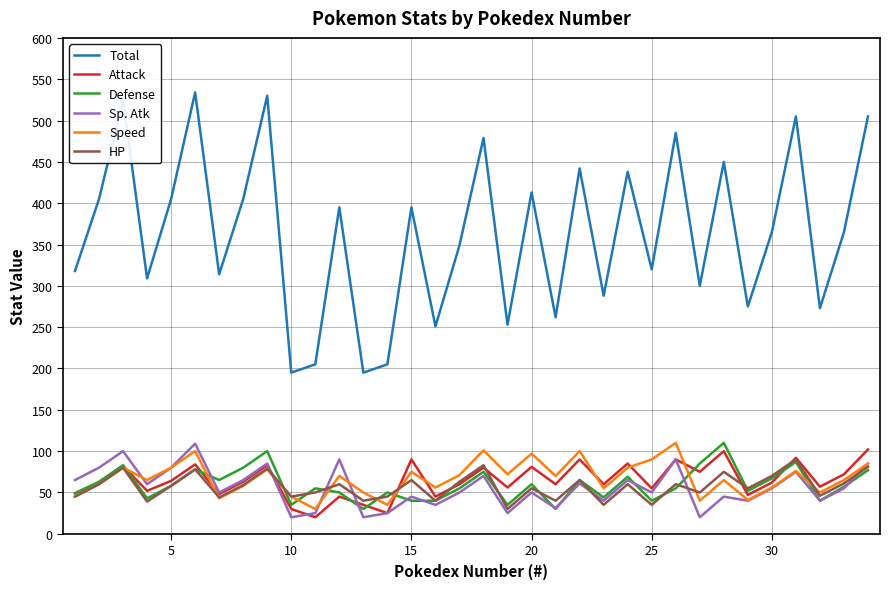

True or false: Total and Attack intersect in this chart.

False